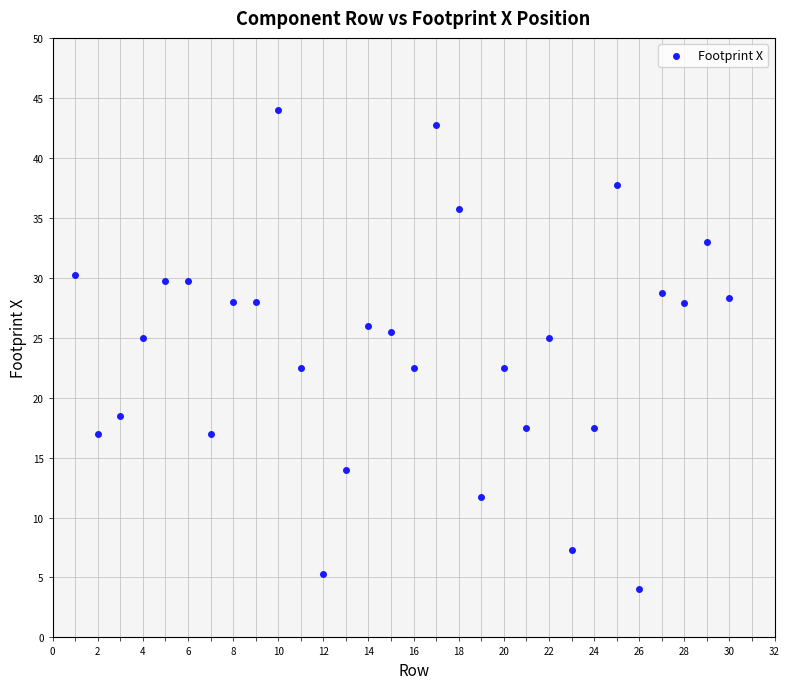

What is the range of X values (max minus min)?

29.0